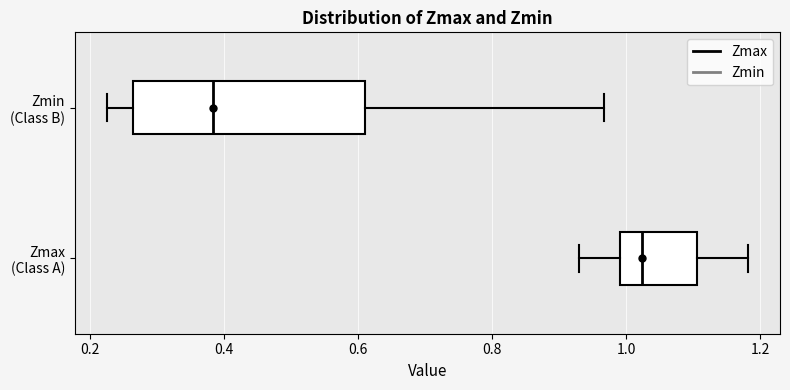

Which box has the furthest to the left median line?

Zmin (Class B)